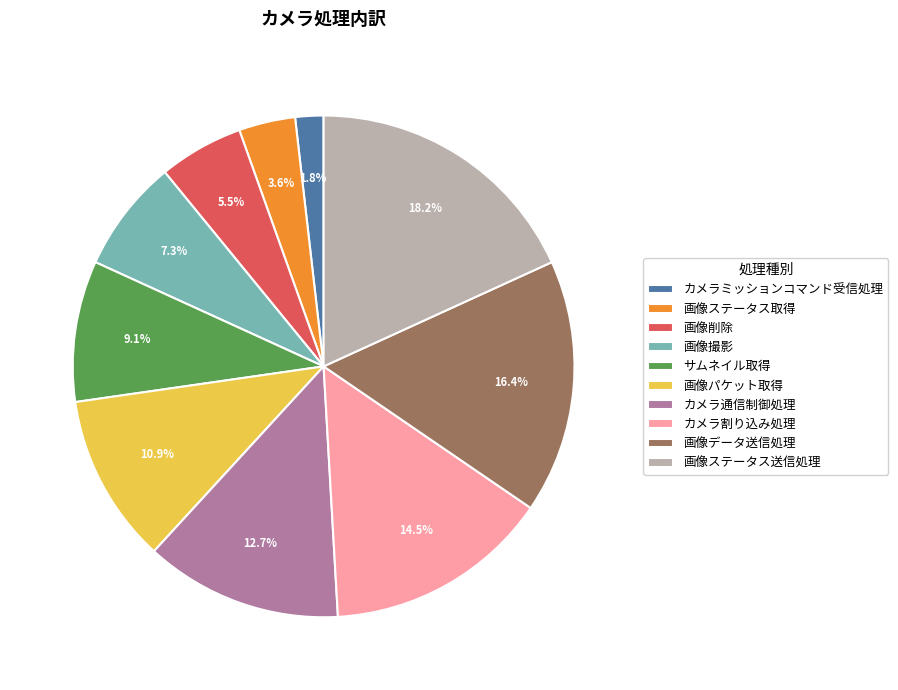

How many slices are in this pie chart?

10